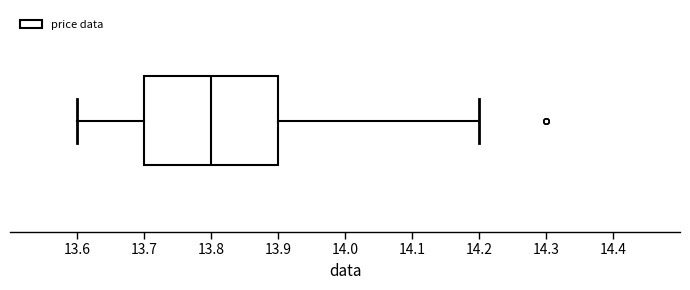

Transcribe this box plot: give where the median line is, the range the box spans, and where the two whiskers end, as read against the x-axis. The values are not printed on the chart, so give them approximately, as read against the axis.

median 13.8, box 13.7 to 13.9, whiskers 13.6 to 14.2